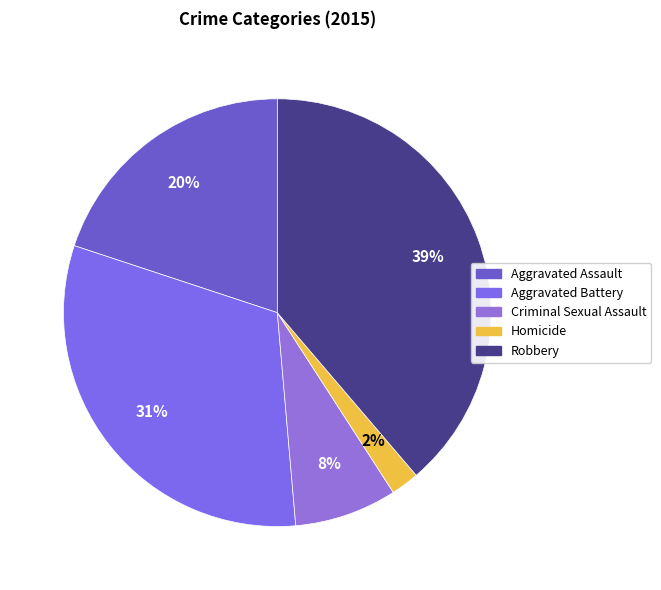

How many segments does this pie chart have?

5